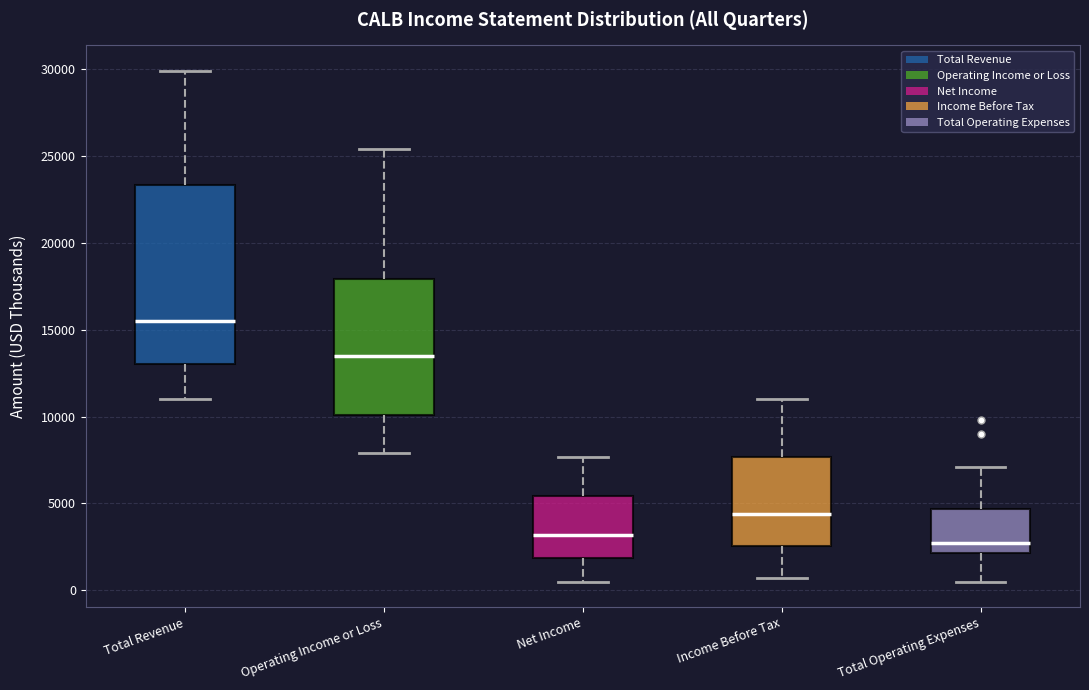

Which box has the highest median line?

Total Revenue